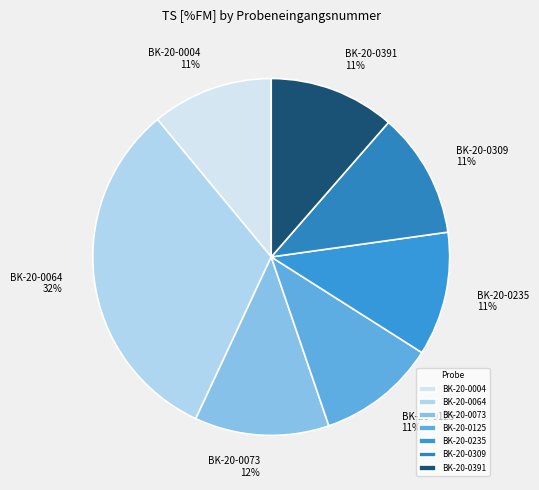

Does any single category account for the majority?

No